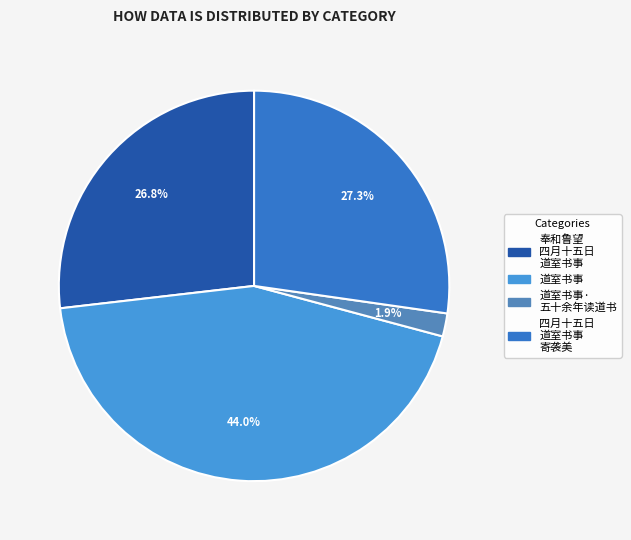

How many slices are in this pie chart?

4